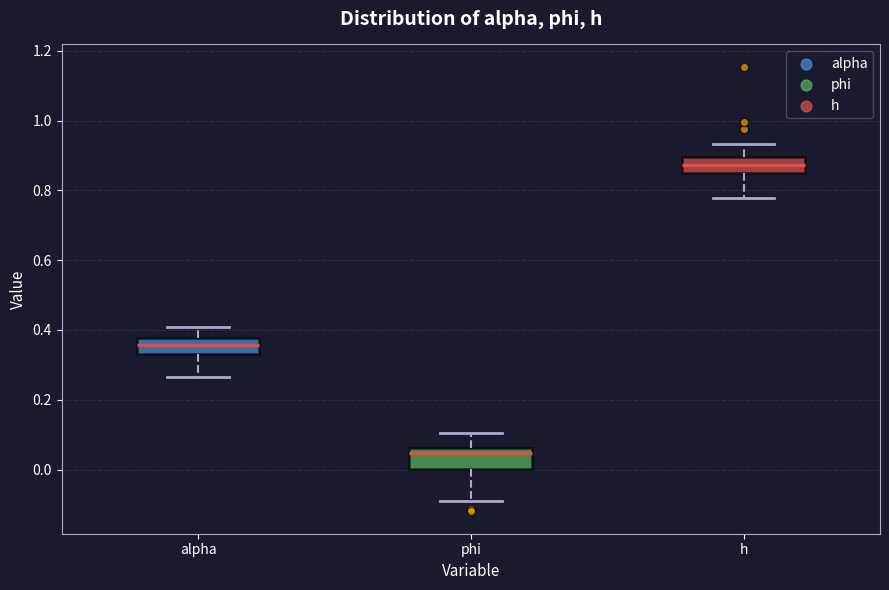

Reading left to right, transcribe this box plot: for each box, give where its median line is, the range the box spans, and where its two whiskers end, as read against the y-axis. The values are not printed on the chart, so give them approximately, as read against the axis.

alpha: median 0.36, box 0.34 to 0.38, whiskers 0.26 to 0.40
phi: median 0.04, box 0.00 to 0.06, whiskers -0.10 to 0.10
h: median 0.88, box 0.84 to 0.90, whiskers 0.78 to 0.94